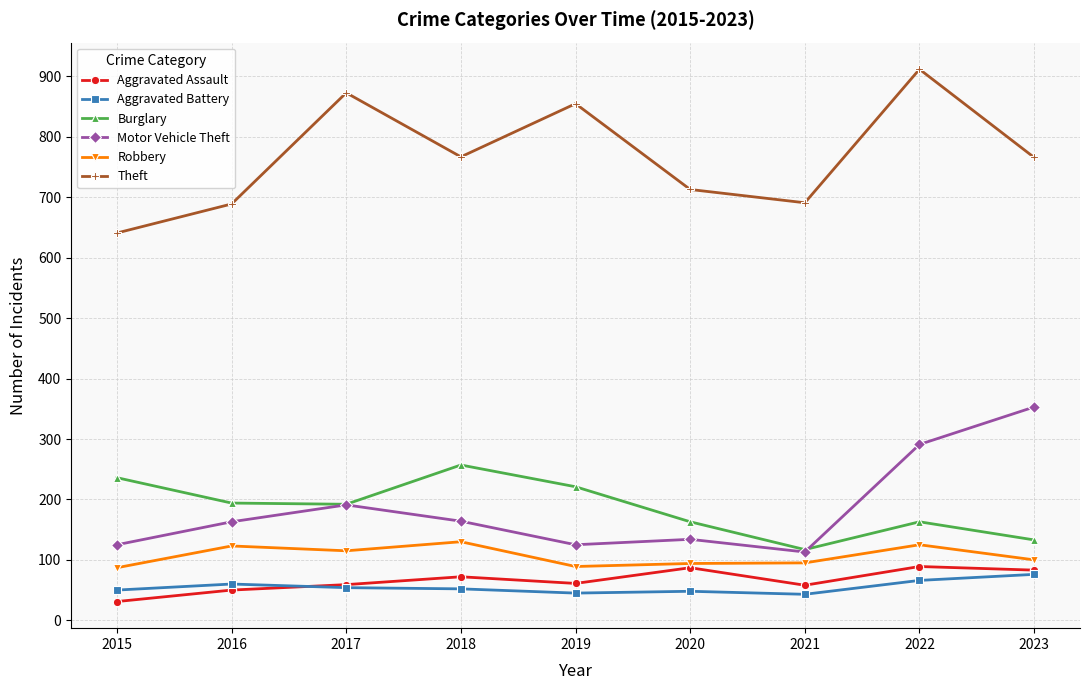

Rank the series at 2015 from lowest to highest value.

Aggravated Assault, Aggravated Battery, Robbery, Motor Vehicle Theft, Burglary, Theft